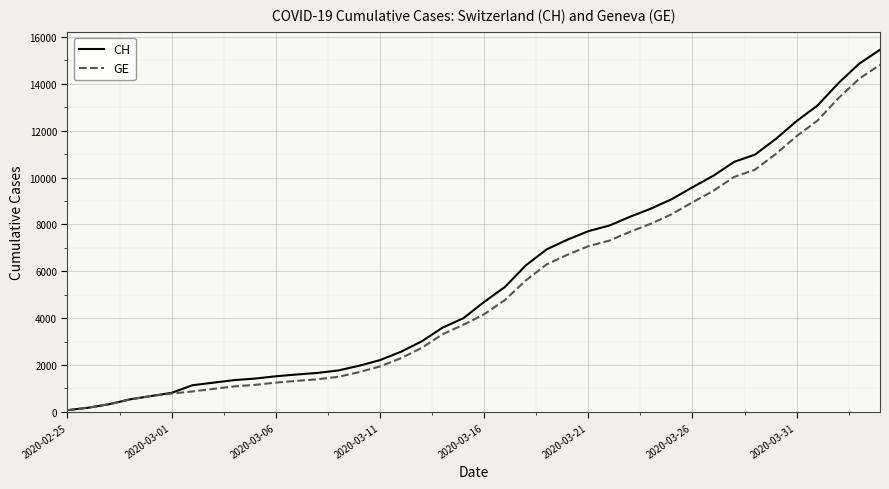

Which series has the largest range (max minus min)?

CH